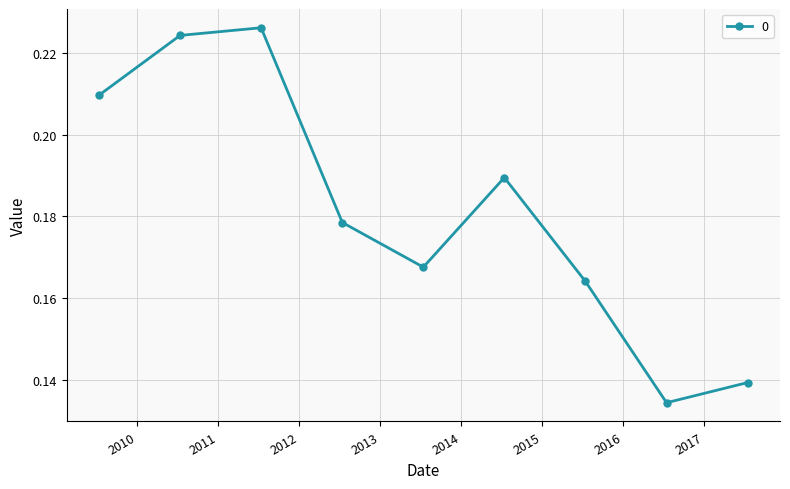

What is the sum of all values?

1.6